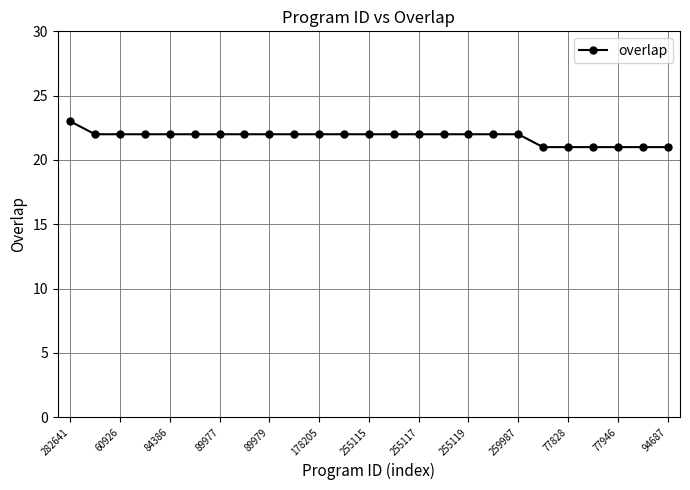

What is the minimum value shown in the chart?

21